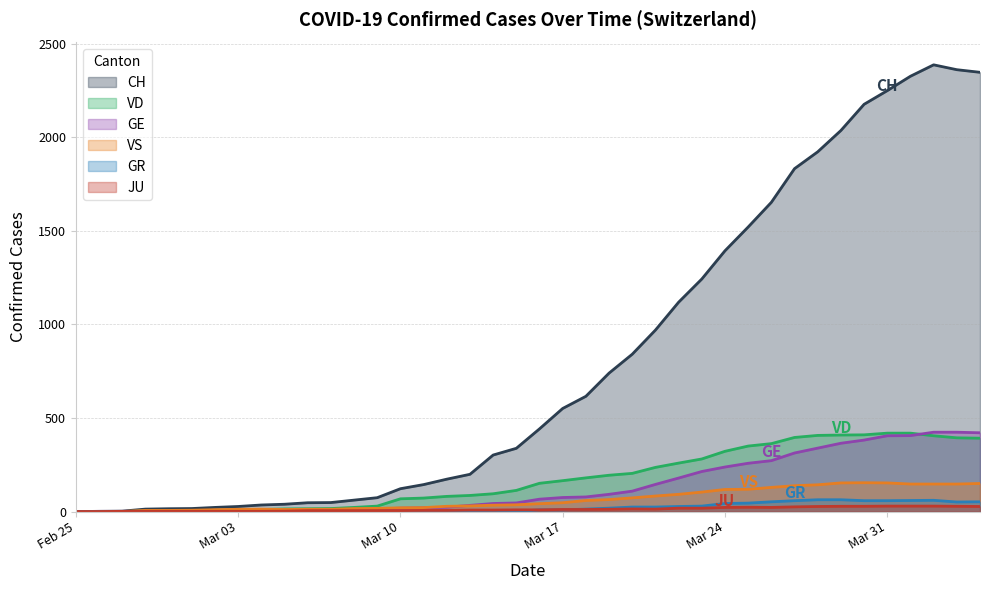

What is the difference between the maximum and minimum values in the VD series?

419